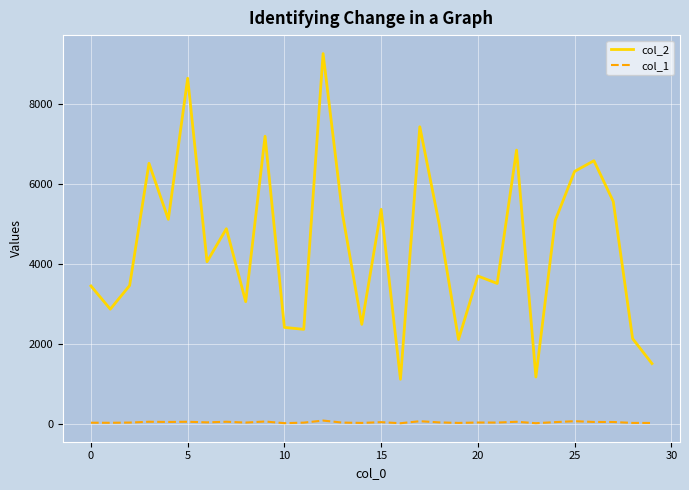

True or false: col_1 and col_2 intersect in this chart.

False